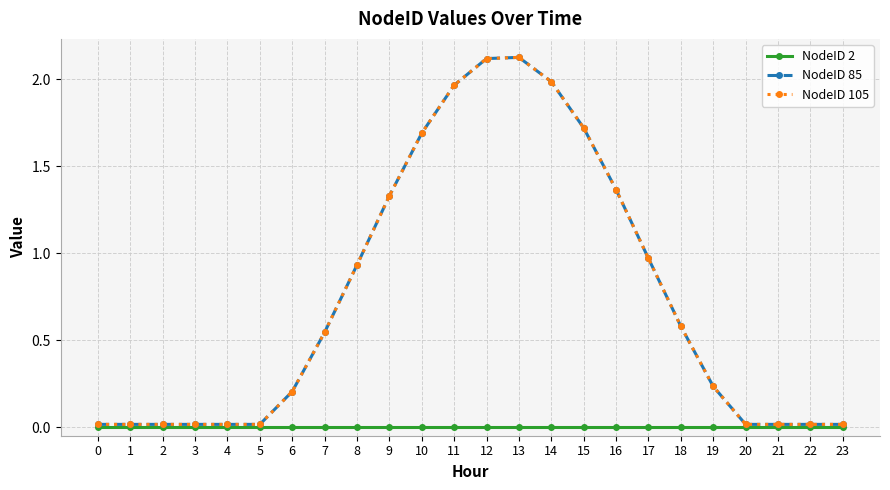

Is this an area chart (filled region under the line)?

No